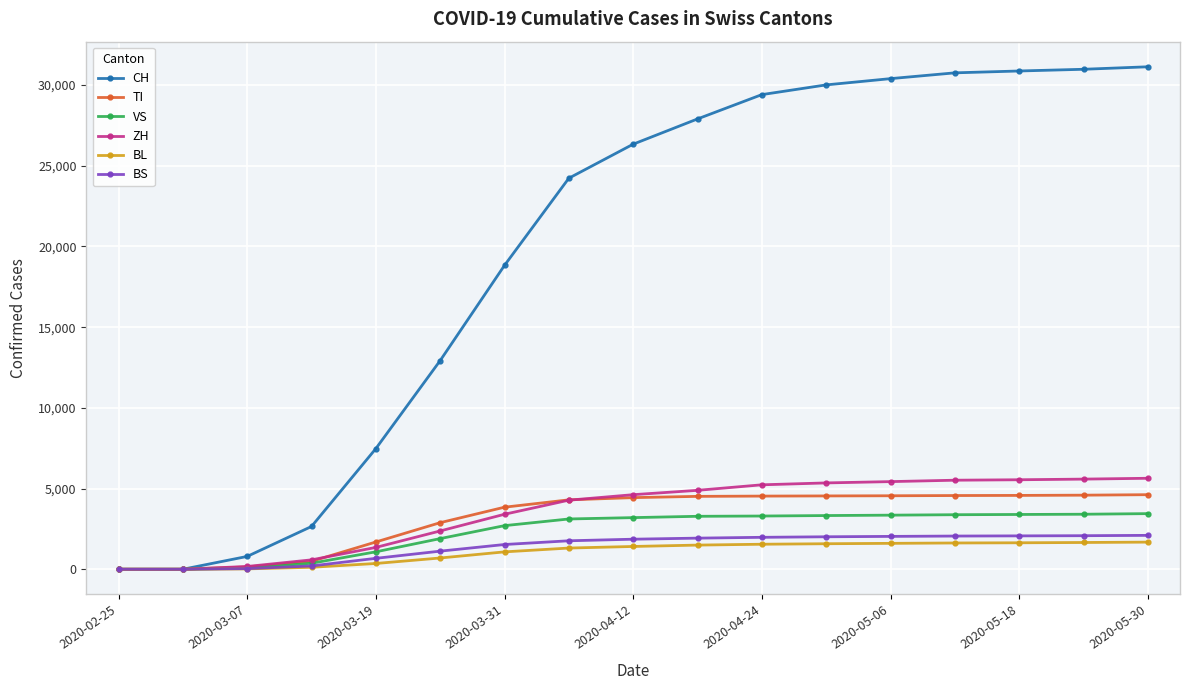

What are all the series names shown in the legend?

CH, TI, VS, ZH, BL, BS